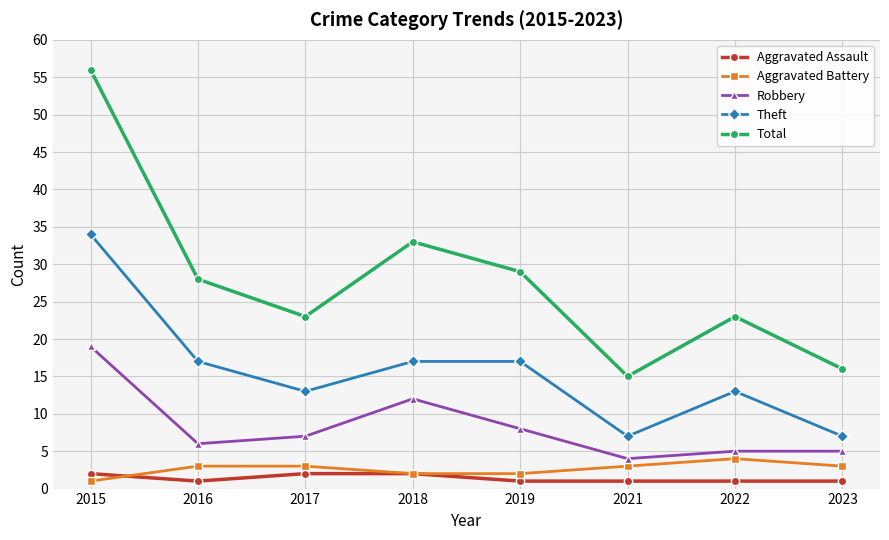

Rank the series by their maximum value, from lowest to highest.

Aggravated Assault, Aggravated Battery, Robbery, Theft, Total